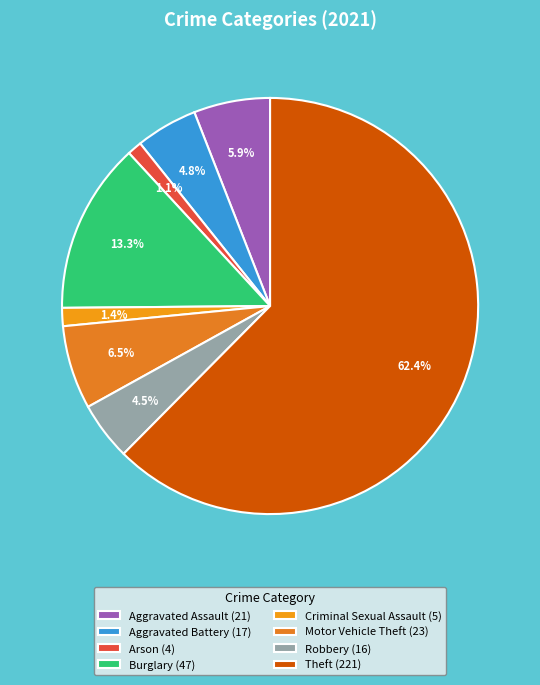

To the nearest percent, what is the difference between the largest and smallest slice percentages?

61%